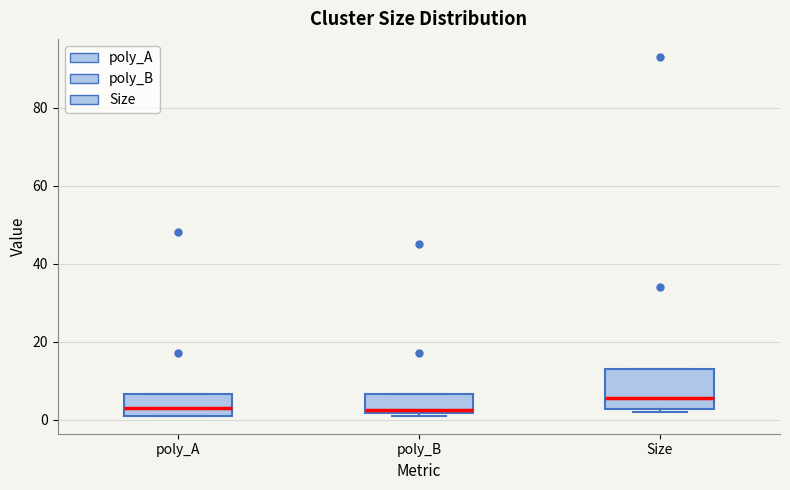

Which box is the tallest, from its lower edge to its upper edge?

Size